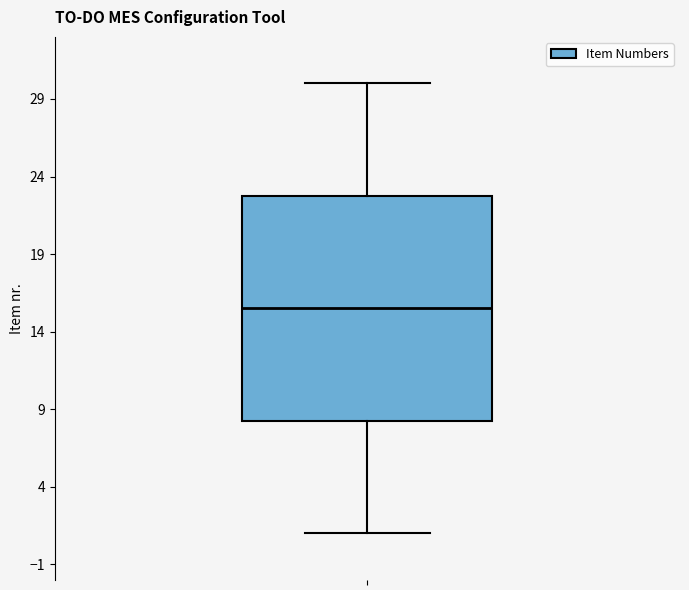

Transcribe this box plot: give where the median line is, the range the box spans, and where the two whiskers end, as read against the y-axis. The values are not printed on the chart, so give them approximately, as read against the axis.

median 15.5, box 8.5 to 23.0, whiskers 1.0 to 30.0